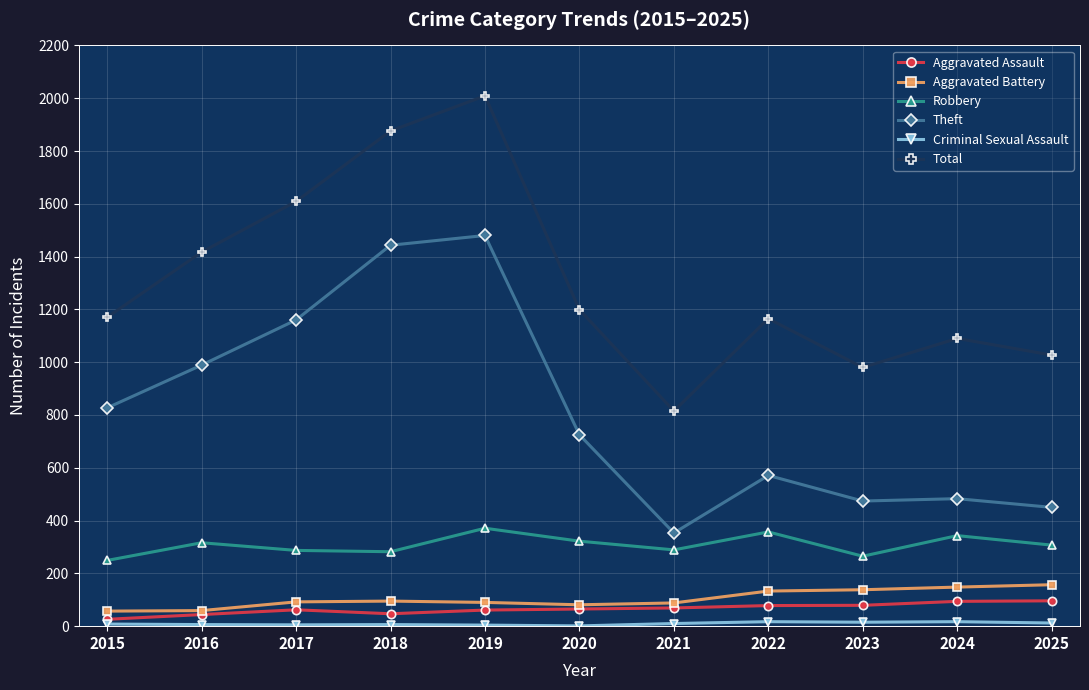

Which series has the widest spread of values?

Total